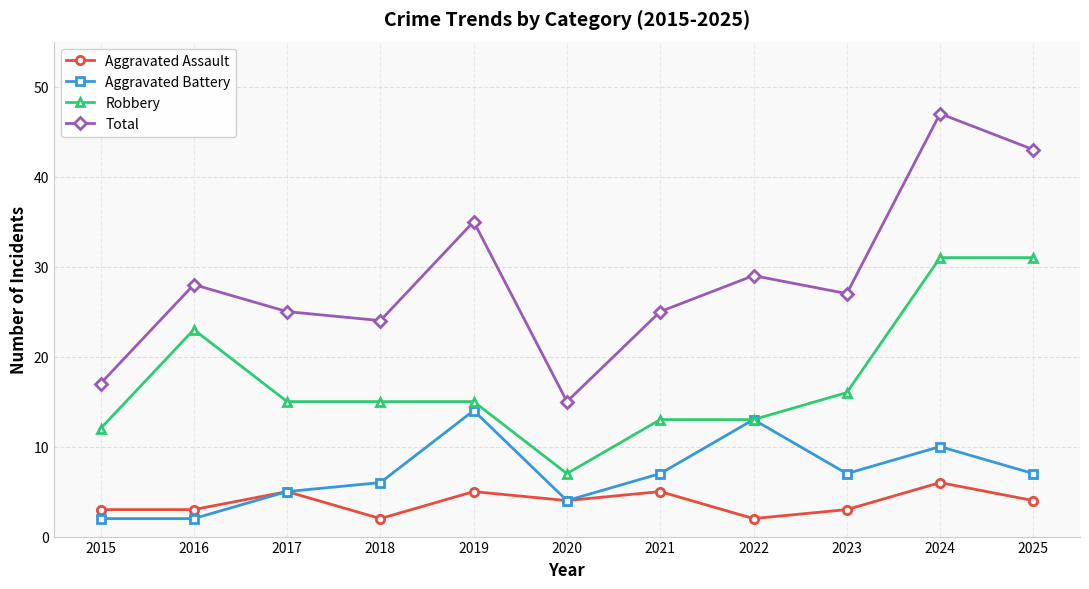

How many interior local peaks does the Aggravated Assault series have?

4